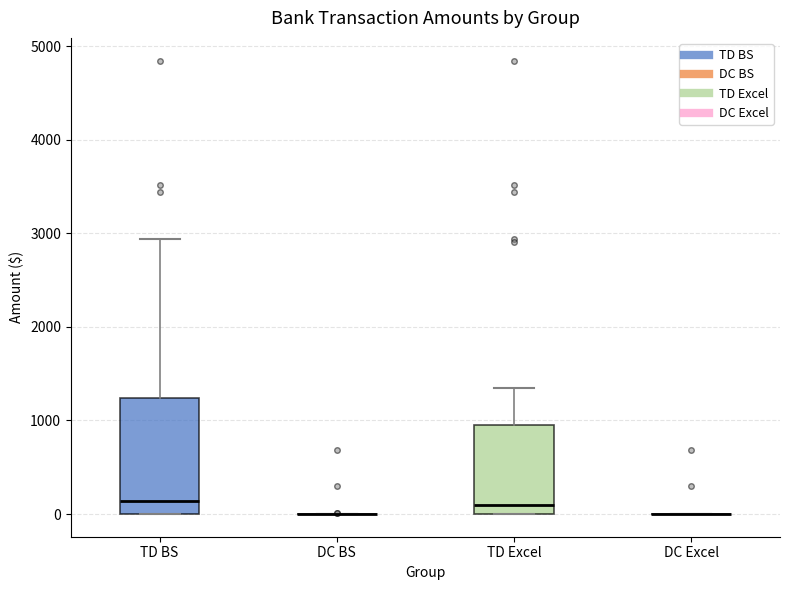

Reading left to right, read every box against the y-axis: the position of its median line, the range the box covers, and the ends of its whiskers. The values are not printed on the chart, so give them approximately, as read against the axis.

TD BS: median 100, box 0 to 1200, whiskers 0 to 2900
DC BS: box collapsed to a line at 0, whiskers 0 to 0
TD Excel: median 100, box 0 to 1000, whiskers 0 to 1400
DC Excel: box collapsed to a line at 0, whiskers 0 to 0